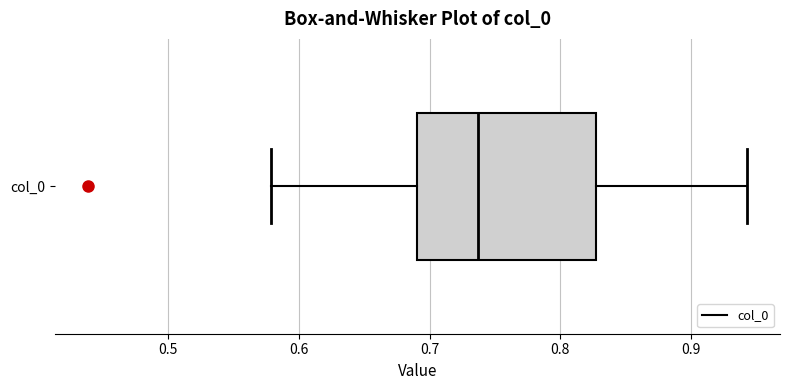

Where does the median line of the box for col_0 sit on the x-axis? The values are not printed on the chart, so give them approximately, as read against the axis.

0.74